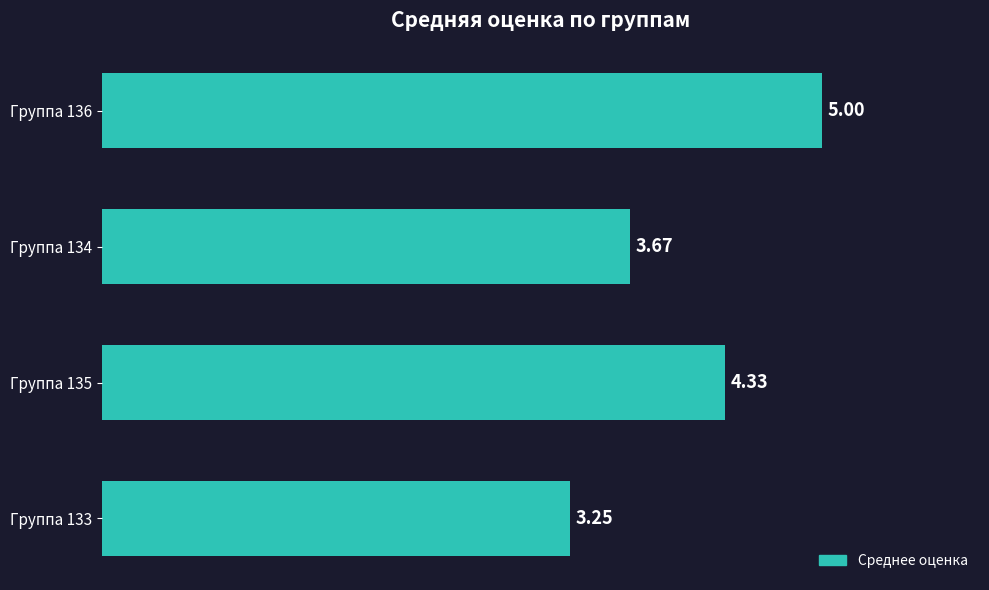

What is the average value?

4.1